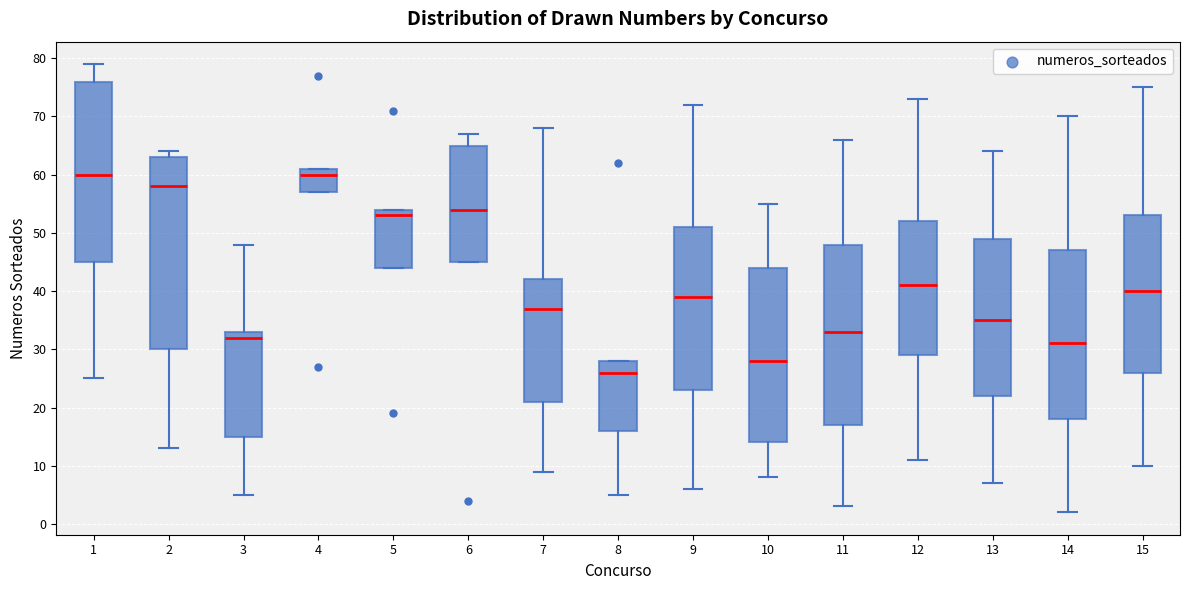

Reading left to right, read every box against the y-axis: the position of its median line, the range the box covers, and the ends of its whiskers. The values are not printed on the chart, so give them approximately, as read against the axis.

1: median 60, box 45 to 76, whiskers 25 to 79
2: median 58, box 30 to 63, whiskers 13 to 64
3: median 32, box 15 to 33, whiskers 5 to 48
4: median 60, box 57 to 61, whiskers 57 to 61
5: median 53, box 44 to 54, whiskers 44 to 54
6: median 54, box 45 to 65, whiskers 45 to 67
7: median 37, box 21 to 42, whiskers 9 to 68
8: median 26, box 16 to 28, whiskers 5 to 28
9: median 39, box 23 to 51, whiskers 6 to 72
10: median 28, box 14 to 44, whiskers 8 to 55
11: median 33, box 17 to 48, whiskers 3 to 66
12: median 41, box 29 to 52, whiskers 11 to 73
13: median 35, box 22 to 49, whiskers 7 to 64
14: median 31, box 18 to 47, whiskers 2 to 70
15: median 40, box 26 to 53, whiskers 10 to 75